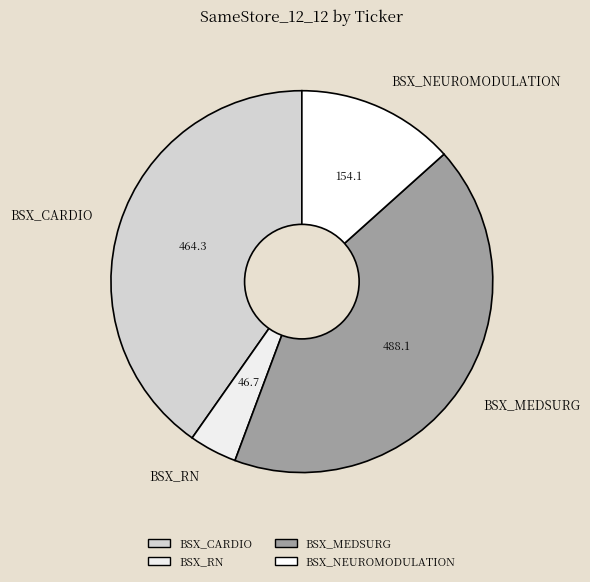

Is the sum of BSX_MEDSURG and BSX_CARDIO greater than half?

Yes